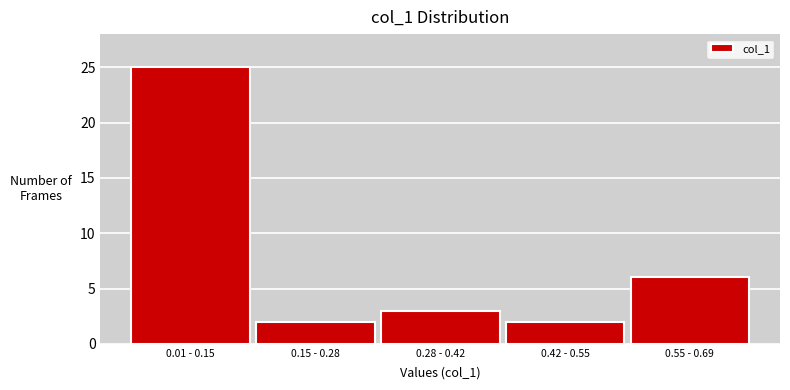

Reading left to right, extract all data points from this chart.

0.01 - 0.15=25	0.15 - 0.28=2	0.28 - 0.42=3	0.42 - 0.55=2	0.55 - 0.69=6